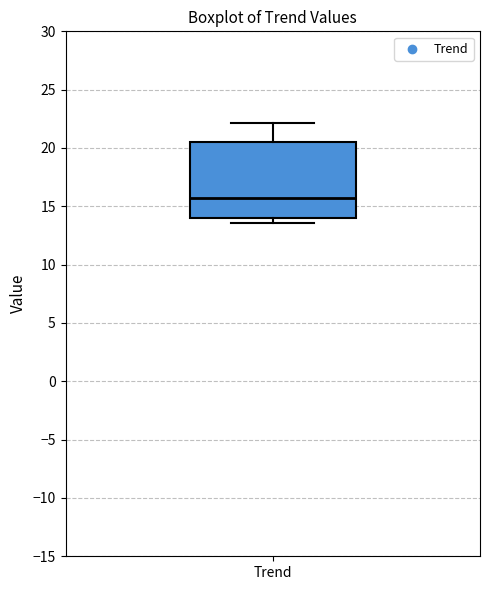

Read this box plot against the y-axis: the position of the median line, the range covered by the box, and the ends of both whiskers. The values are not printed on the chart, so give them approximately, as read against the axis.

median 15.5, box 14.0 to 20.5, whiskers 13.5 to 22.0